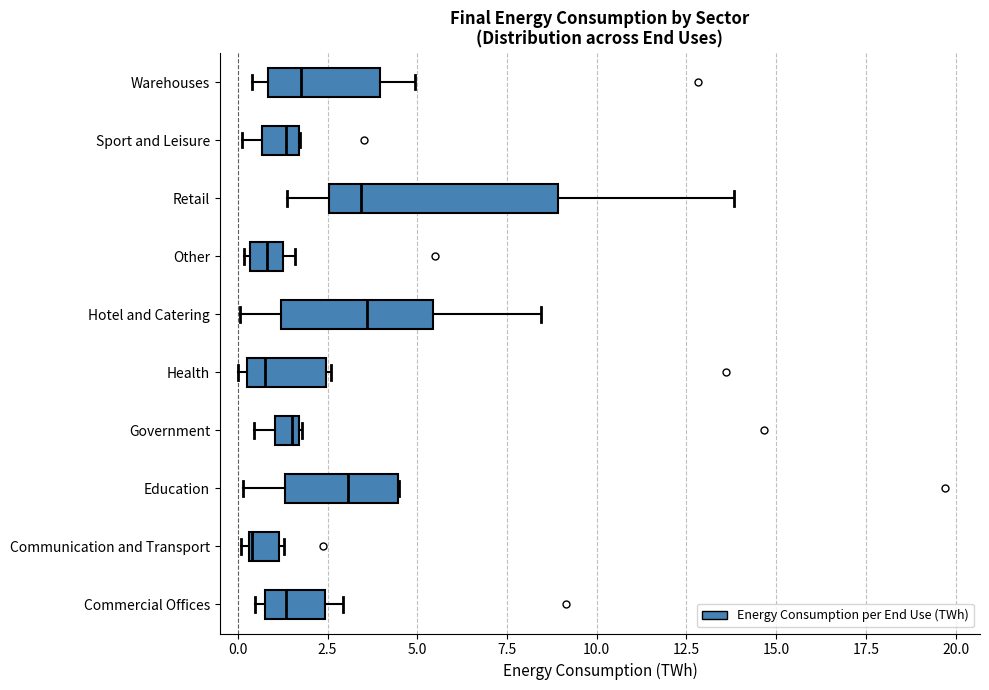

Which box is the widest, from its left edge to its right edge?

Retail